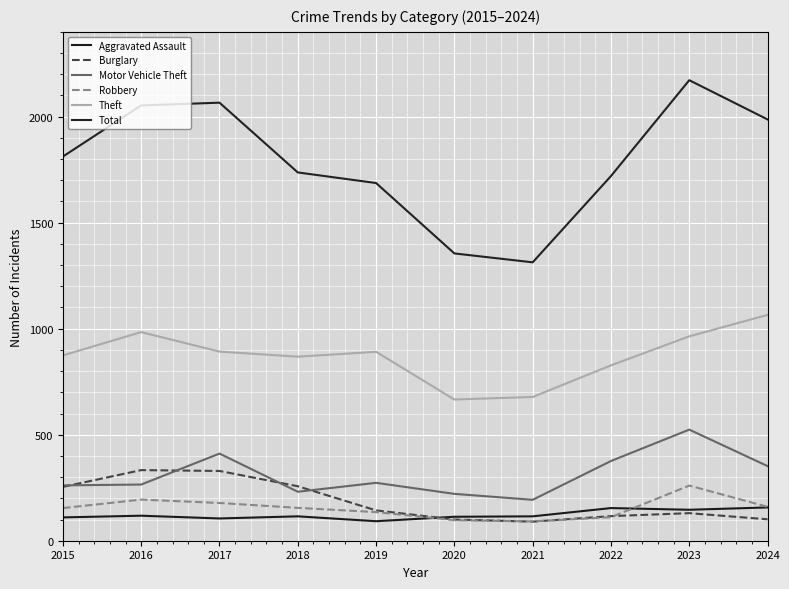

Reading left to right, list all the values displayed in this chart.

Aggravated Assault: 2015=110	2016=118	2017=105	2018=115	2019=92	2020=113	2021=115	2022=154	2023=146	2024=157
Burglary: 2015=254	2016=333	2017=329	2018=257	2019=143	2020=100	2021=90	2022=116	2023=130	2024=101
Motor Vehicle Theft: 2015=261	2016=265	2017=411	2018=231	2019=273	2020=221	2021=193	2022=376	2023=524	2024=352
Robbery: 2015=154	2016=194	2017=178	2018=155	2019=135	2020=97	2021=91	2022=111	2023=260	2024=160
Theft: 2015=874	2016=984	2017=892	2018=868	2019=891	2020=666	2021=678	2022=827	2023=964	2024=1065
Total: 2015=1812	2016=2053	2017=2066	2018=1737	2019=1687	2020=1355	2021=1313	2022=1720	2023=2172	2024=1987